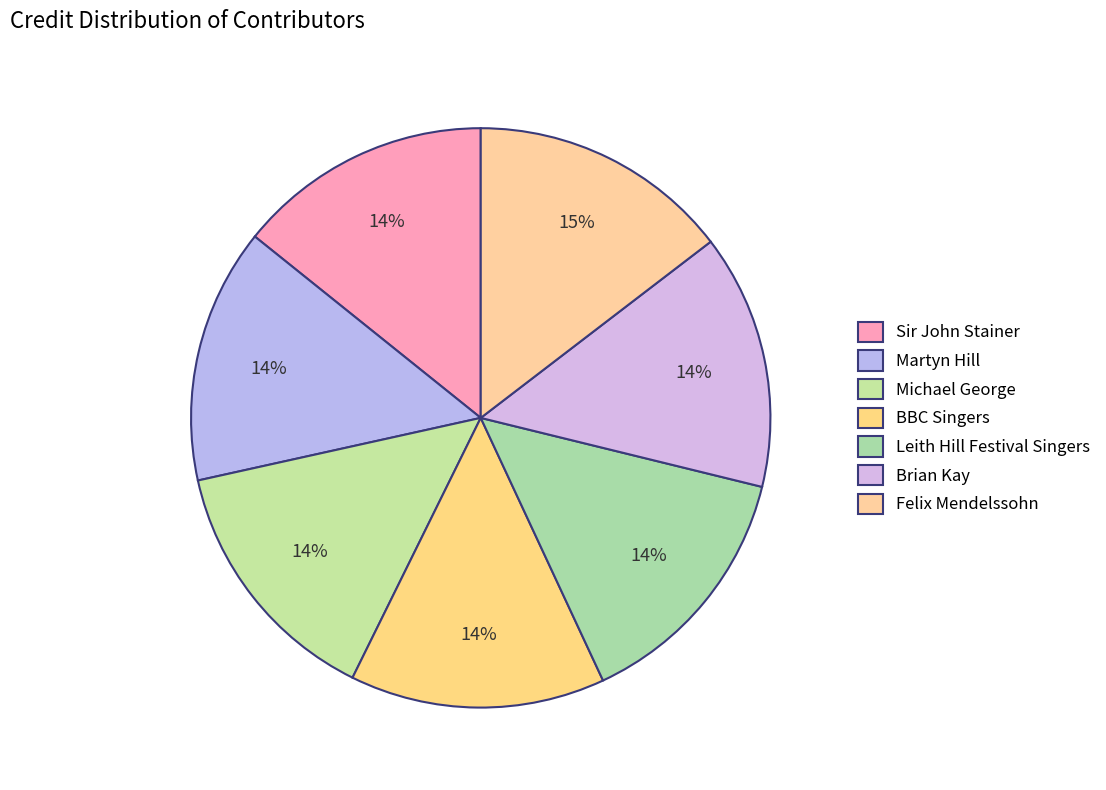

Count the number of slices in the pie.

7